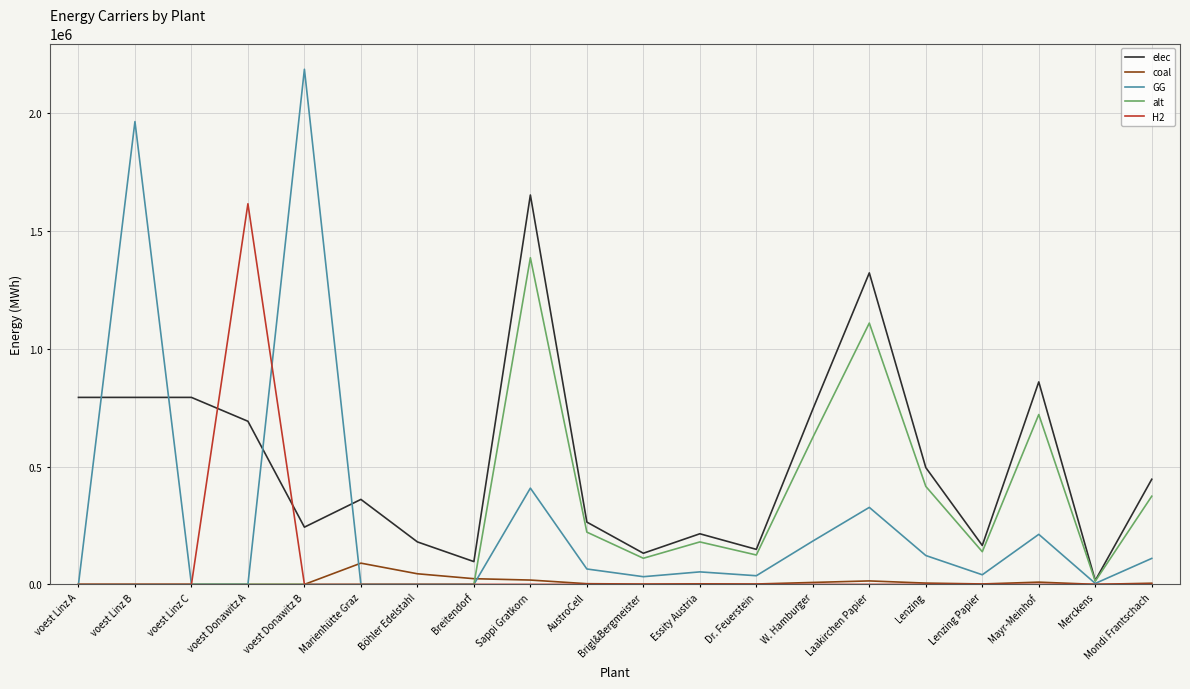

True or false: coal has a value of 0.0 at voest Donawitz B.

True